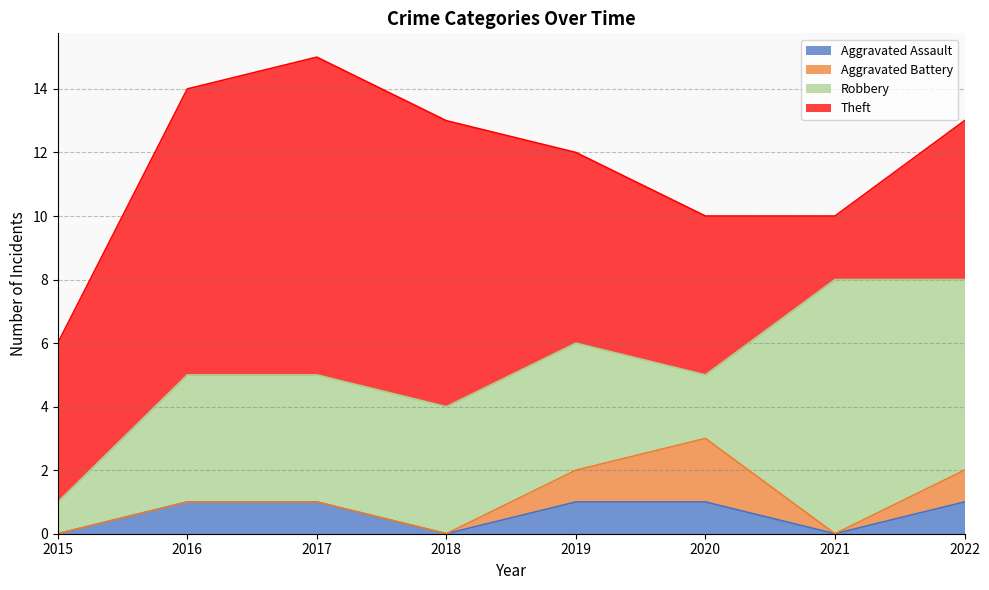

What is the difference between the maximum and minimum values in the Aggravated Assault series?

1